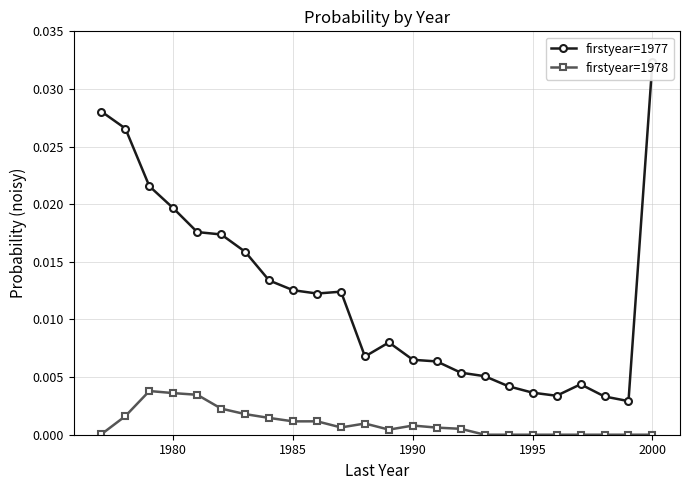

Does the chart display data point markers on the line(s)?

Yes